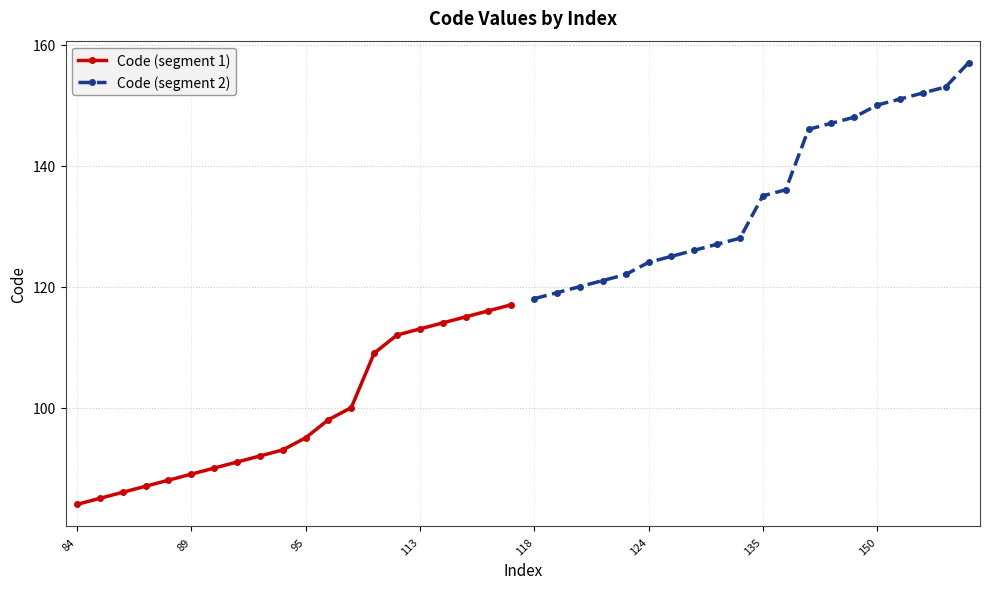

How many data points in Code (segment 1) are less than 95?

10